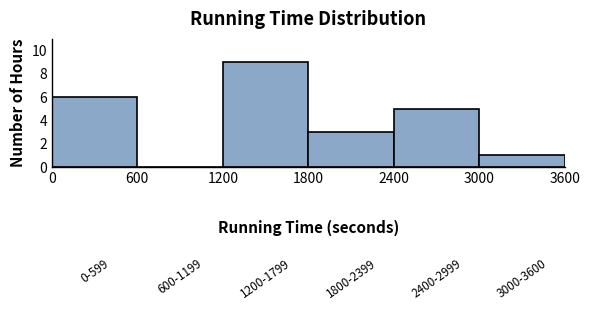

Which range on the x-axis has the tallest bar?

1200 to 1800